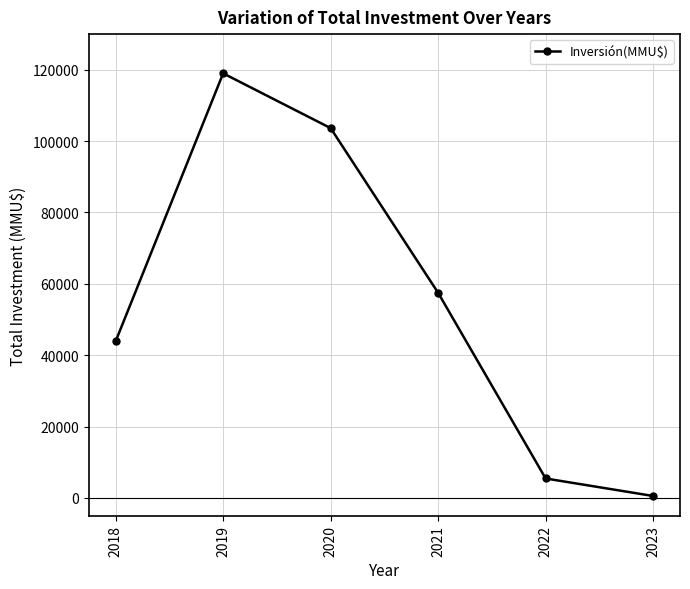

Reading right to left, extract all data points from this chart.

2023=530	2022=5440	2021=57478	2020=103648	2019=119000	2018=43900